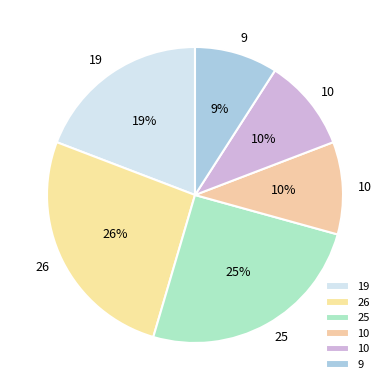

Which slice is the largest?

26